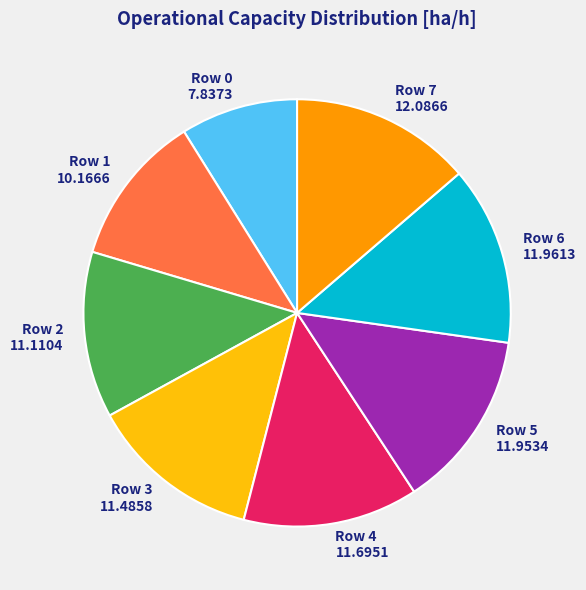

Is there a majority slice in this chart?

No